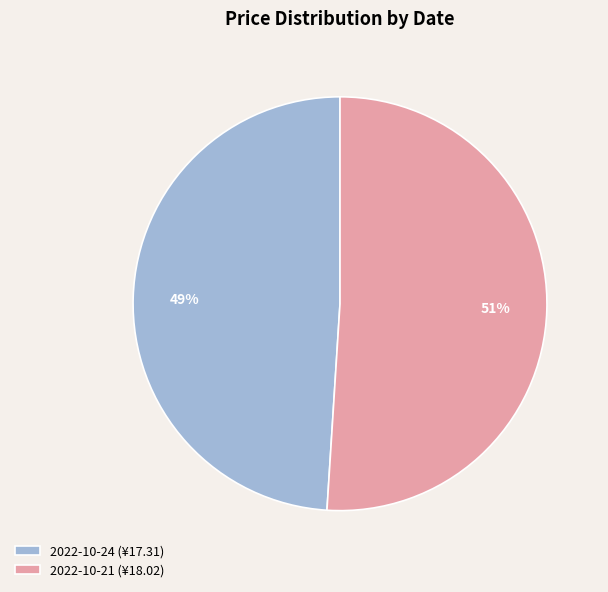

What is the largest slice in the pie chart?

2022-10-21